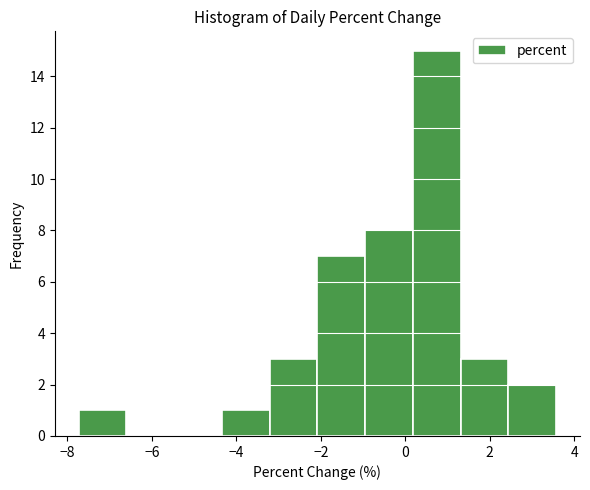

Over which range of the x-axis is the bar tallest?

0.2 to 1.4